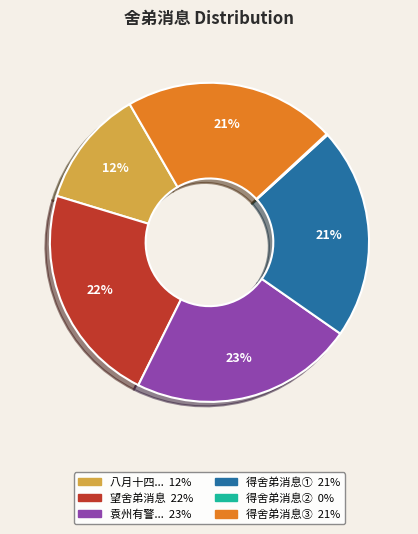

To the nearest percent, what is the average slice percentage?

17%